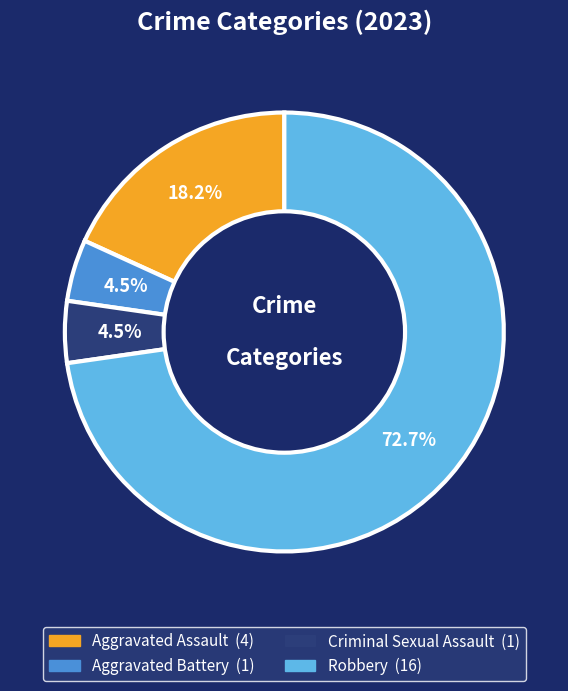

Between Aggravated Battery and Aggravated Assault, which is larger?

Aggravated Assault